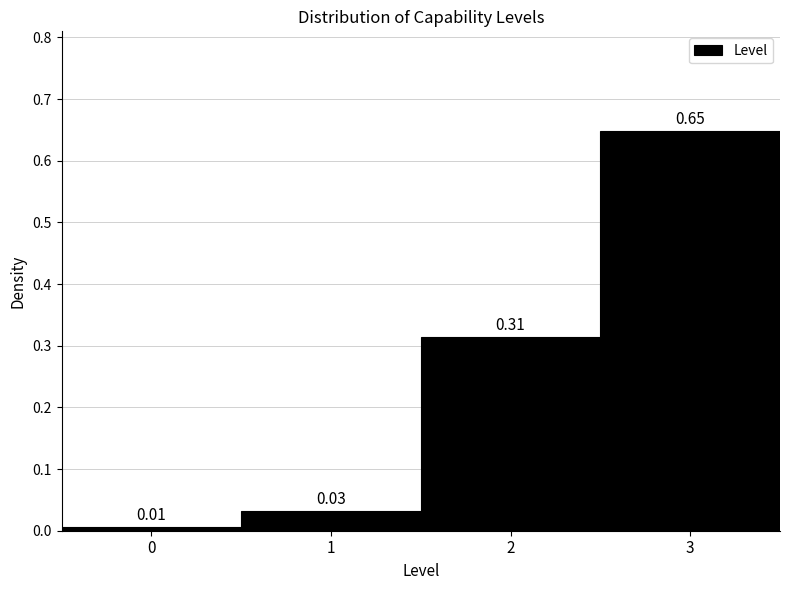

What is the sum of the values at 3 and 1?

0.7